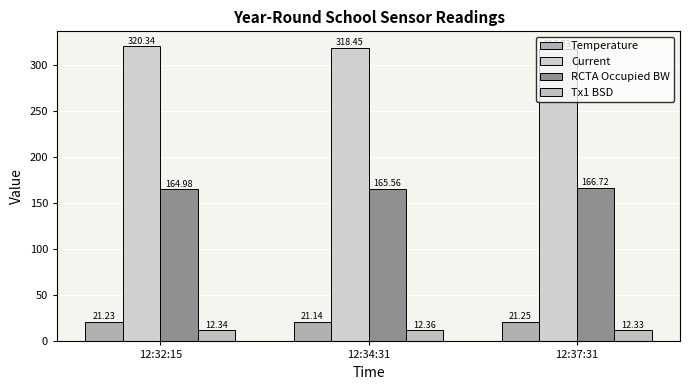

What is the lowest value of the RCTA Occupied BW series?

165.0